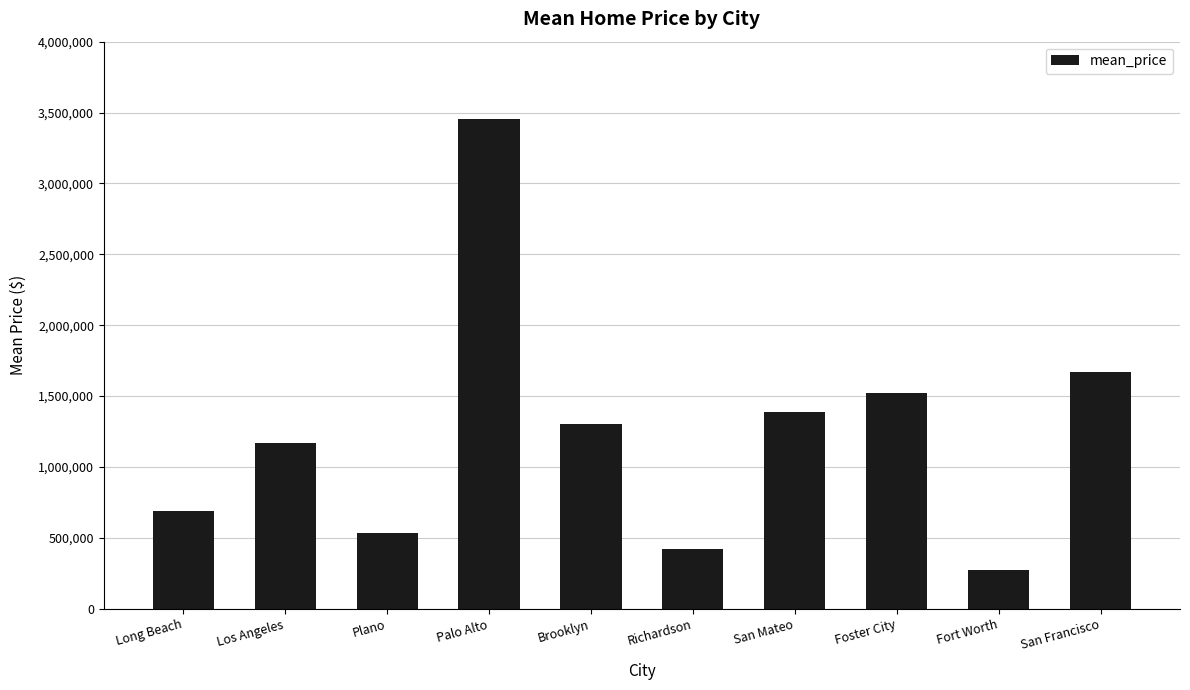

What position from the right is San Mateo?

4